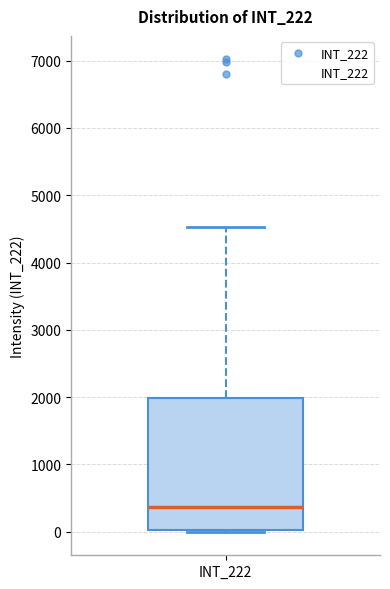

Read this box plot against the y-axis: the position of the median line, the range covered by the box, and the ends of both whiskers. The values are not printed on the chart, so give them approximately, as read against the axis.

median 400, box 0 to 2000, whiskers 0 to 4500